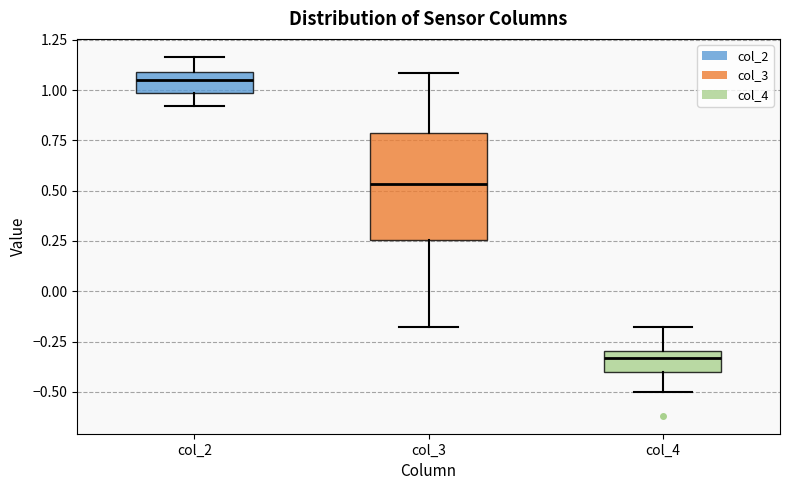

Reading left to right, read every box against the y-axis: the position of its median line, the range the box covers, and the ends of its whiskers. The values are not printed on the chart, so give them approximately, as read against the axis.

col_2: median 1.05, box 1.00 to 1.10, whiskers 0.90 to 1.15
col_3: median 0.55, box 0.25 to 0.80, whiskers -0.20 to 1.10
col_4: median -0.35, box -0.40 to -0.30, whiskers -0.50 to -0.20